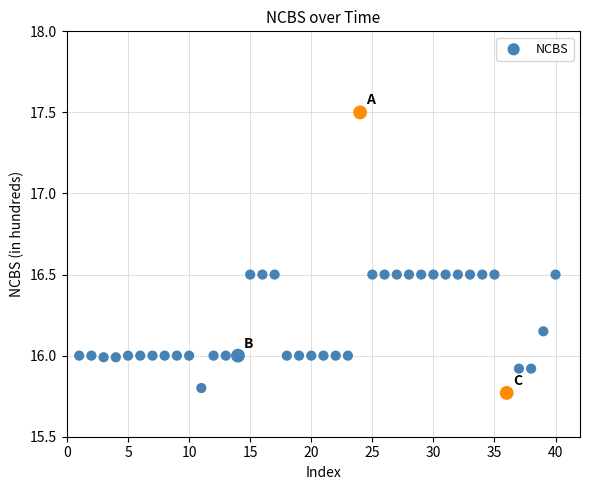

What is the range of X values (max minus min)?

39.0